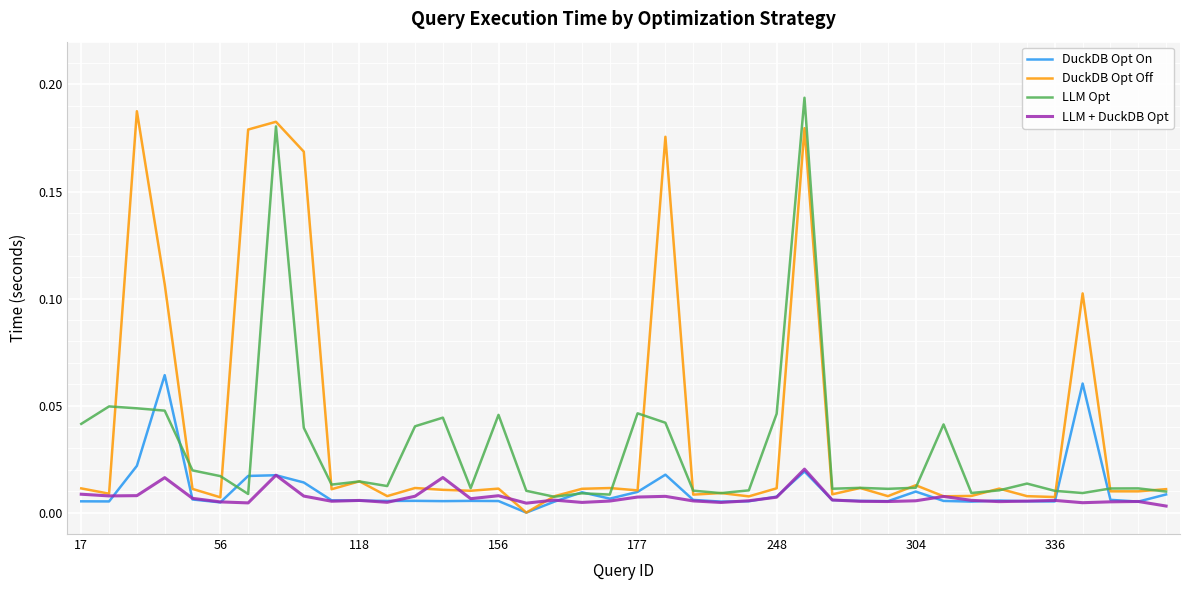

Which series has the largest total across all categories?

DuckDB Opt Off